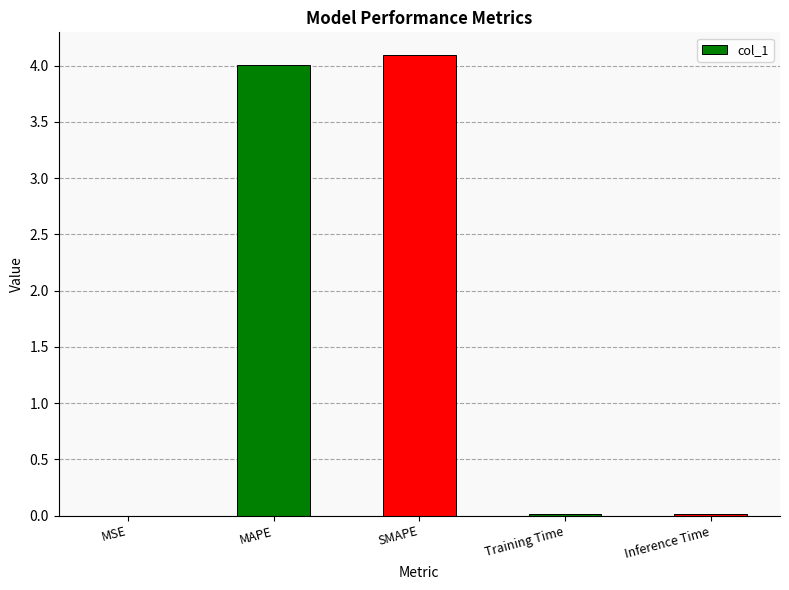

The value at SMAPE is 4.1. True or false?

True